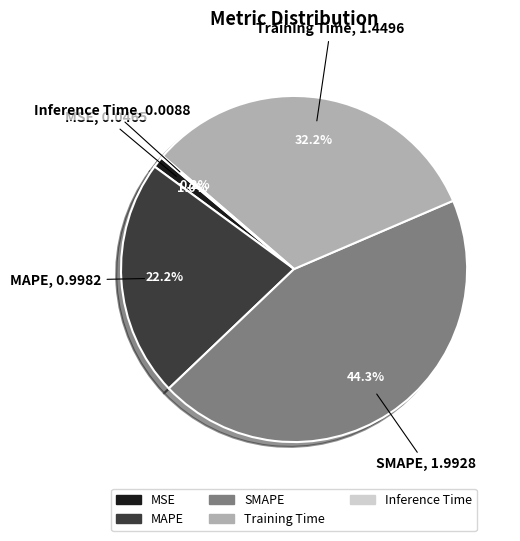

What is the ratio of the value at Training Time to the value at SMAPE?

0.7